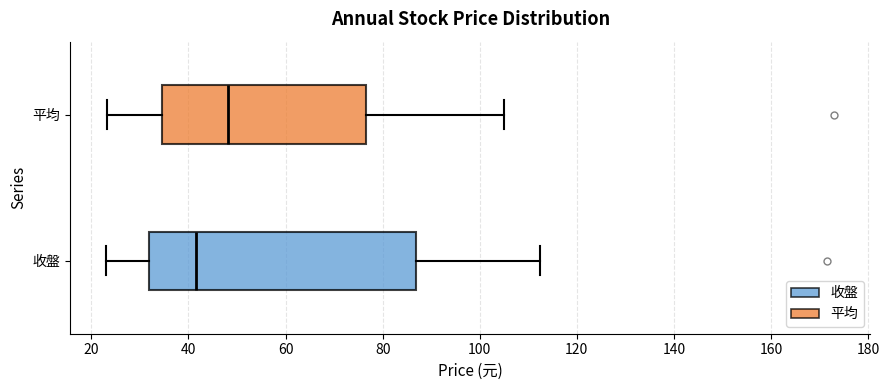

Where does the median line of the box for 平均 sit on the x-axis? The values are not printed on the chart, so give them approximately, as read against the axis.

48